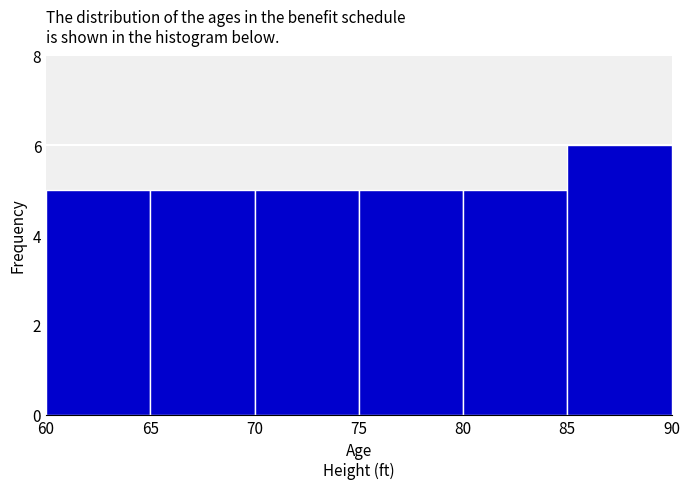

What is the height of the bar covering 85 to 90 on the x-axis? The values are not printed on the chart, so give them approximately, as read against the axis.

6